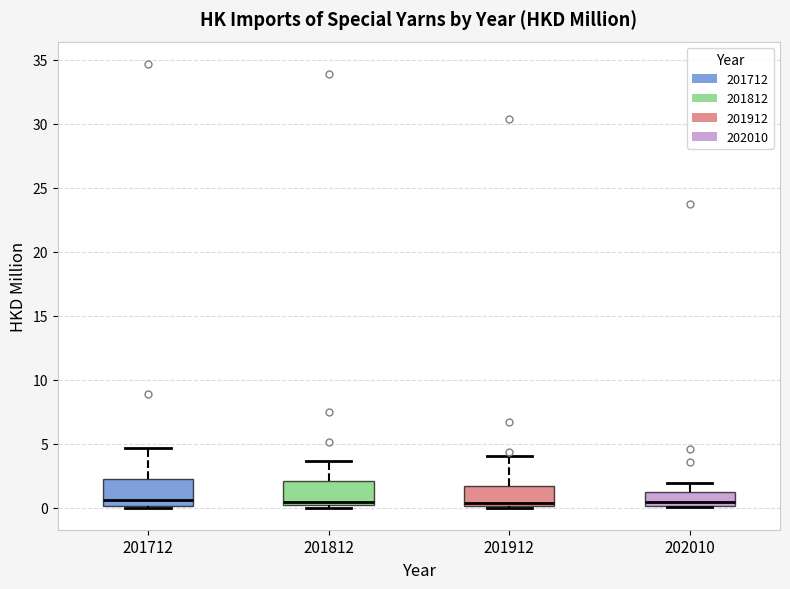

Reading left to right, transcribe this box plot: for each box, give where its median line is, the range the box spans, and where its two whiskers end, as read against the y-axis. The values are not printed on the chart, so give them approximately, as read against the axis.

201712: median 0.5, box 0.0 to 2.5, whiskers 0.0 to 4.5
201812: median 0.5, box 0.0 to 2.0, whiskers 0.0 (just below the box's lower edge) to 3.5
201912: median 0.5, box 0.0 to 1.5, whiskers 0.0 to 4.0
202010: median 0.5, box 0.0 to 1.0, whiskers 0.0 to 2.0